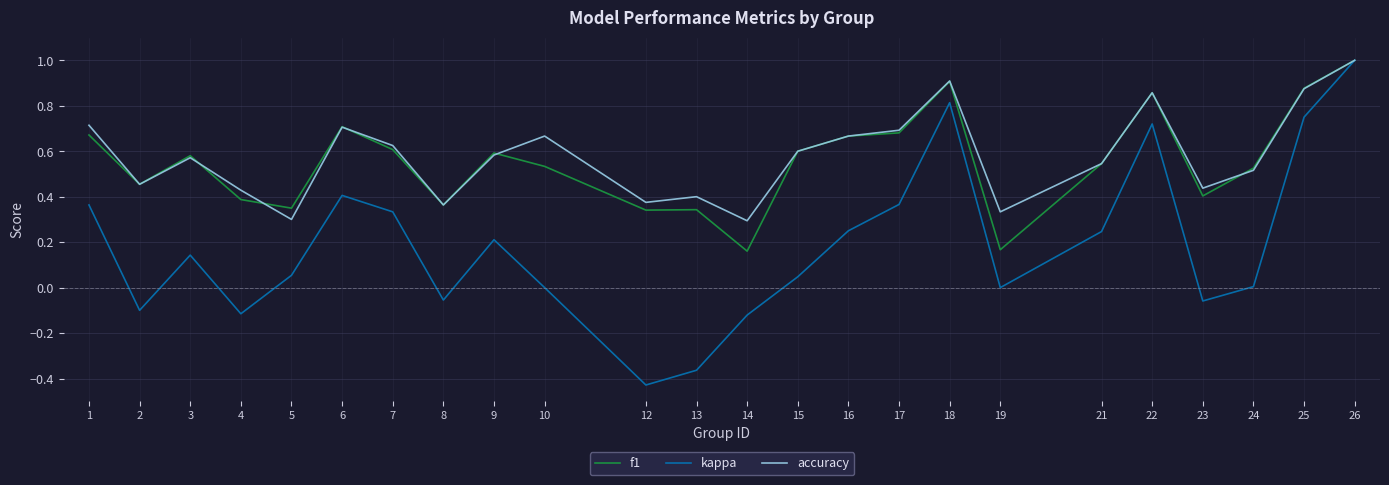

Which series has the largest range (max minus min)?

kappa